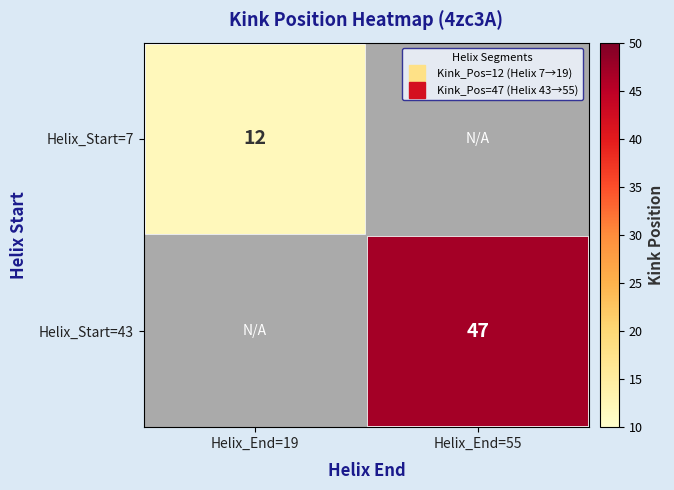

The value of Helix_Start=43 at Helix_End=55 is 47.0. True or false?

True